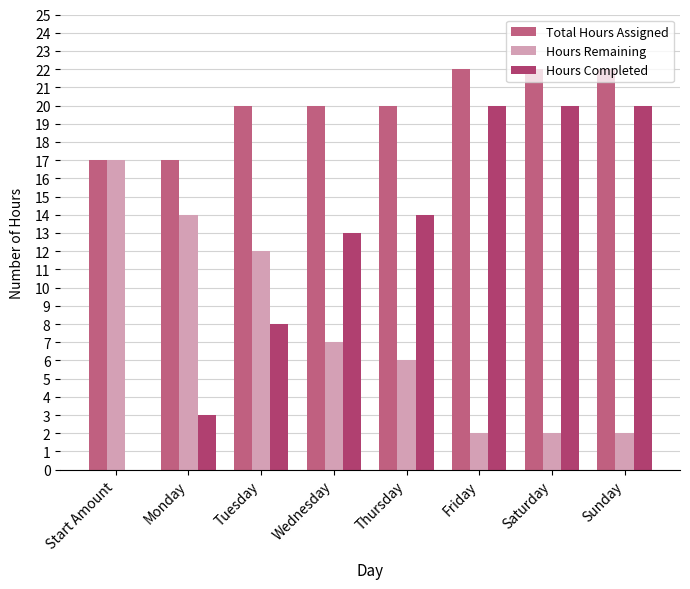

Rank the categories by Hours Remaining value from highest to lowest.

Start Amount, Monday, Tuesday, Wednesday, Thursday, Friday, Saturday, Sunday